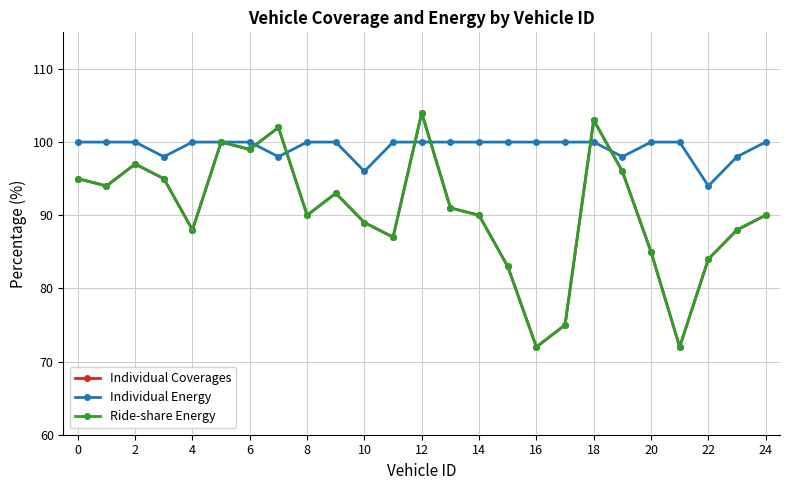

Does the chart have visible grid lines?

Yes